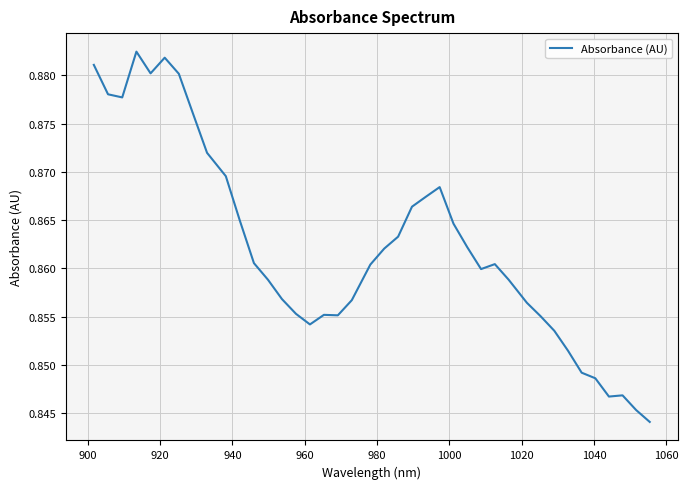

How many lines are shown in the chart?

1